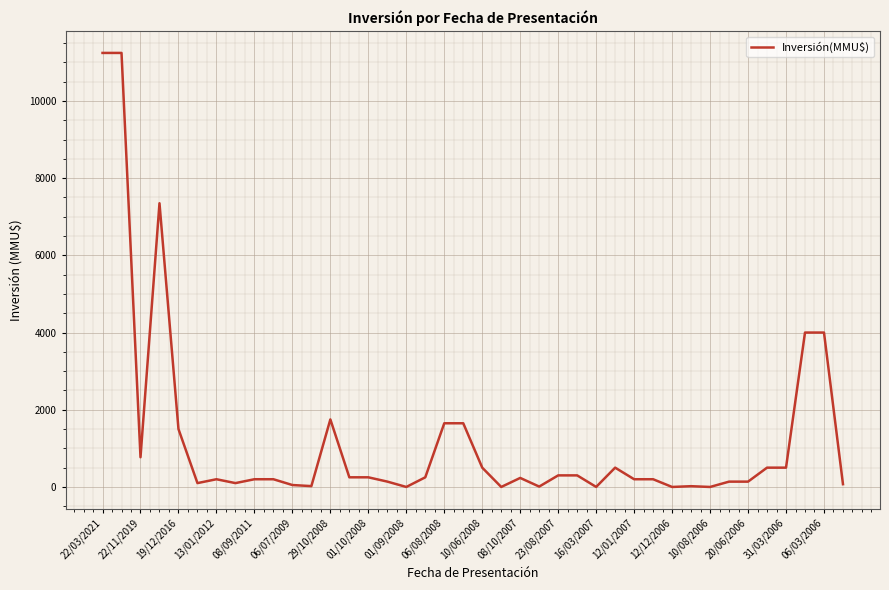

Count the number of data series in this chart.

1